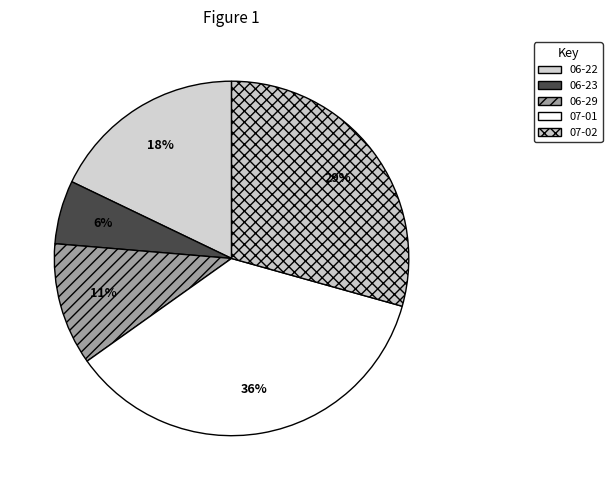

How many slices are in this pie chart?

5